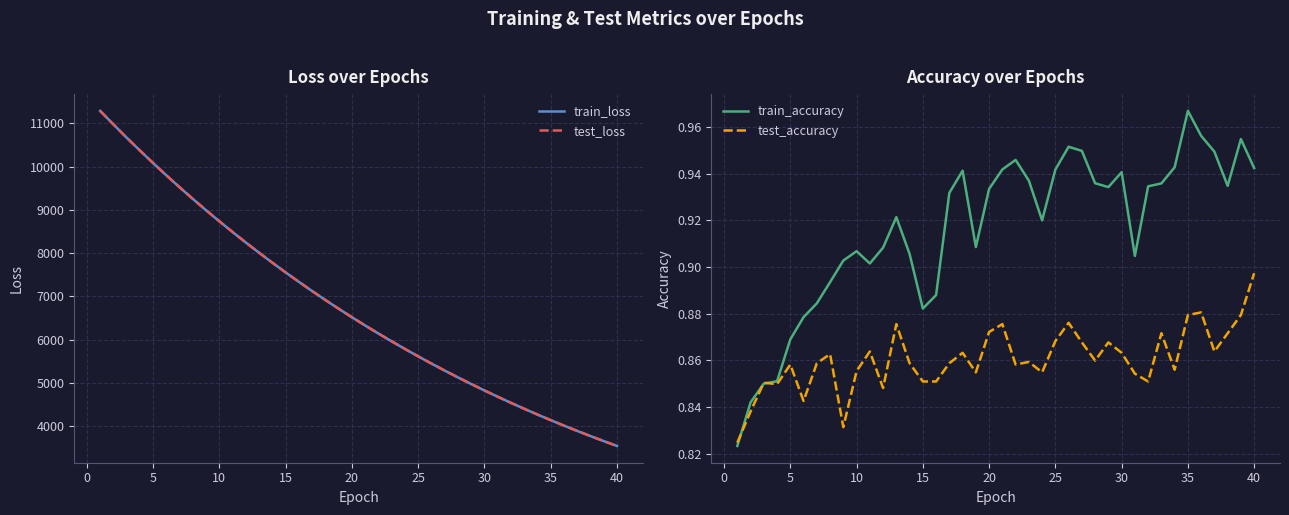

What is the value of the train_loss point at the 34th from the left?

4270.3